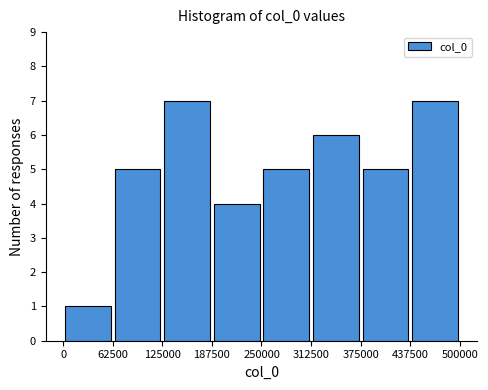

Reading left to right, transcribe this chart: for each bar, give the range it covers on the x-axis and its height. The values are not printed on the chart, so give them approximately, as read against the axis.

0 to 62500: 1
62500 to 125000: 5
125000 to 187500: 7
187500 to 250000: 4
250000 to 312500: 5
312500 to 375000: 6
375000 to 437500: 5
437500 to 500000: 7